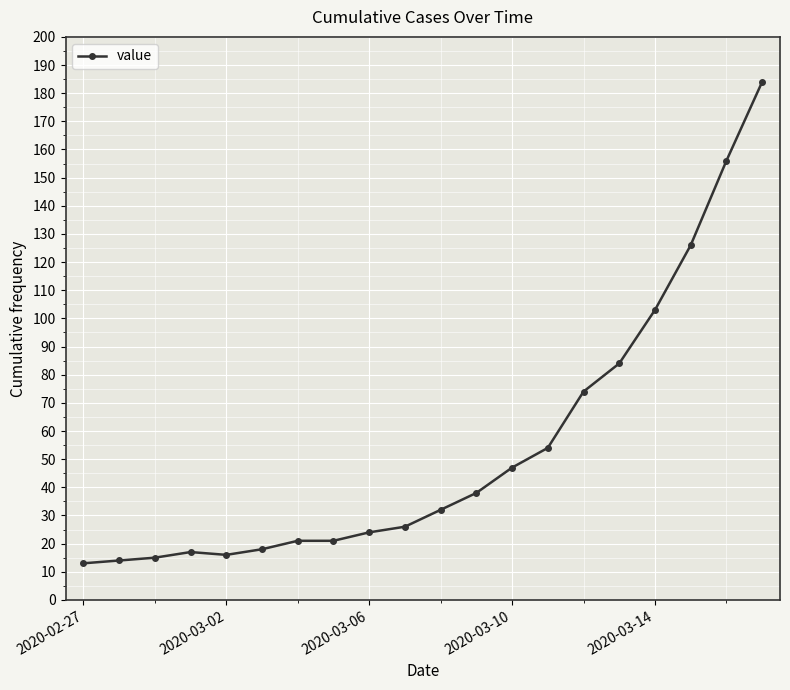

What is the difference between the maximum and minimum values?

171